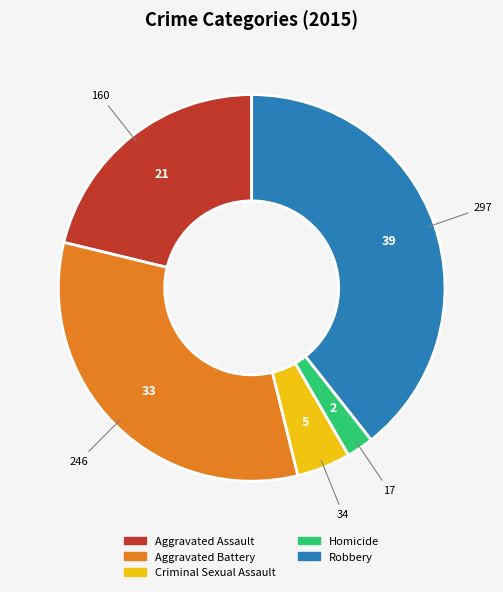

Count the number of slices in the pie.

5